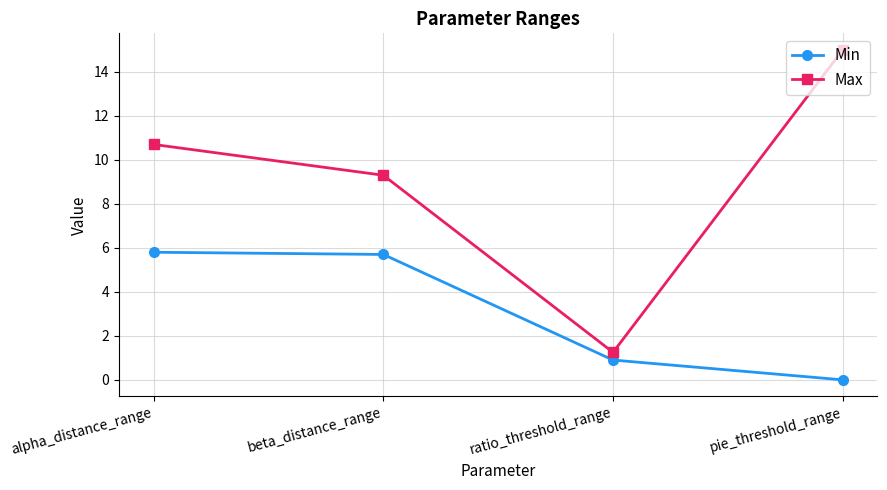

True or false: Max has more than 1 interior local peaks.

False